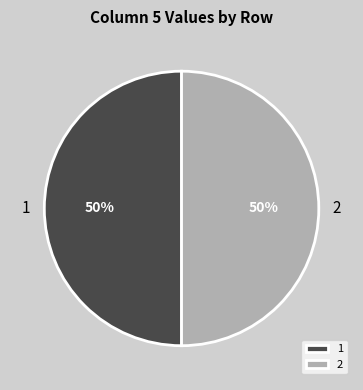

To the nearest percent, what is the average slice percentage?

50%